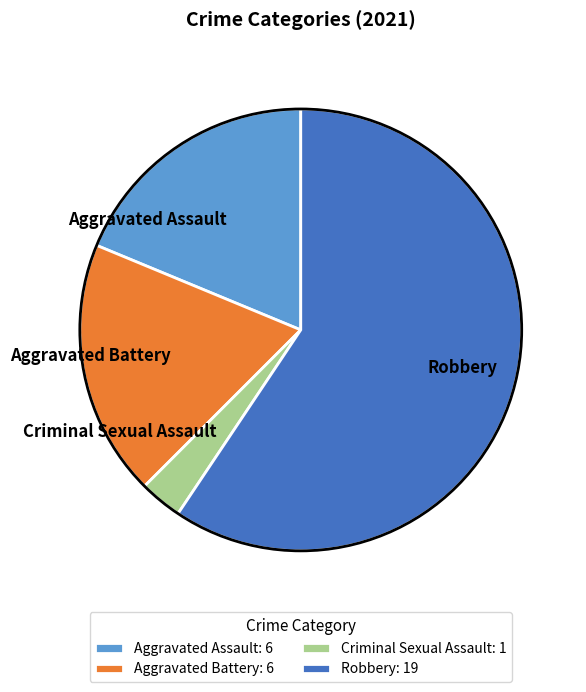

Combined, do Aggravated Assault and Robbery account for over 50%?

Yes